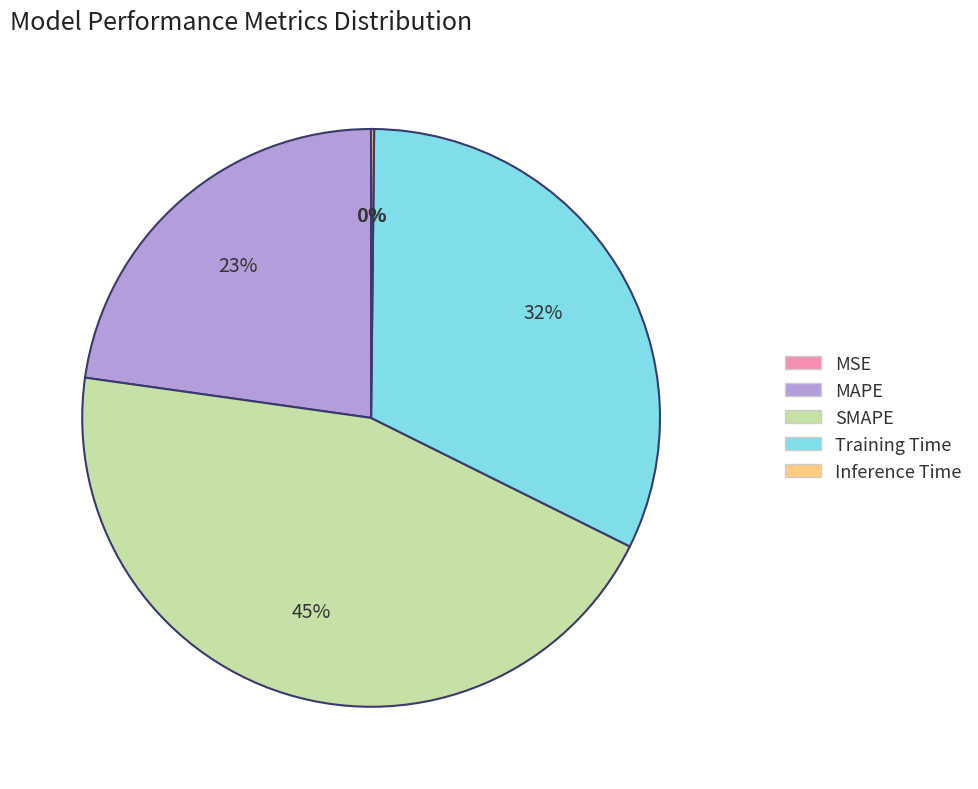

What percentage is the SMAPE slice, to the nearest percent?

45%